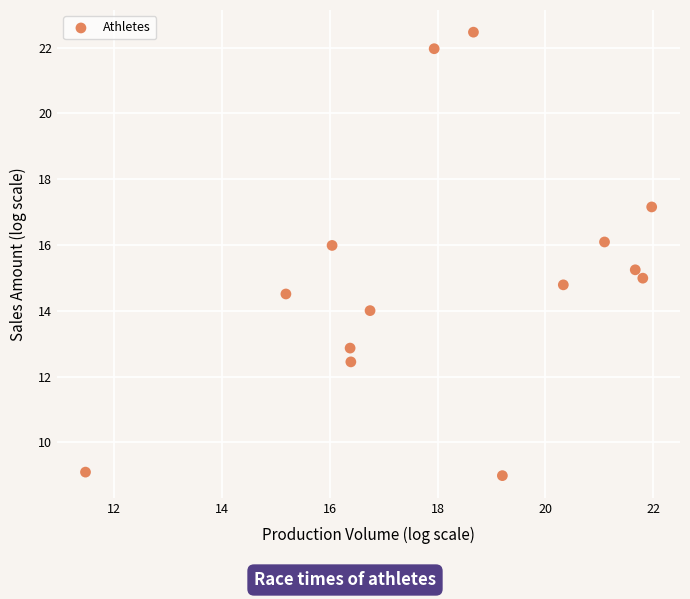

What is the range of Y values (max minus min)?

13.5